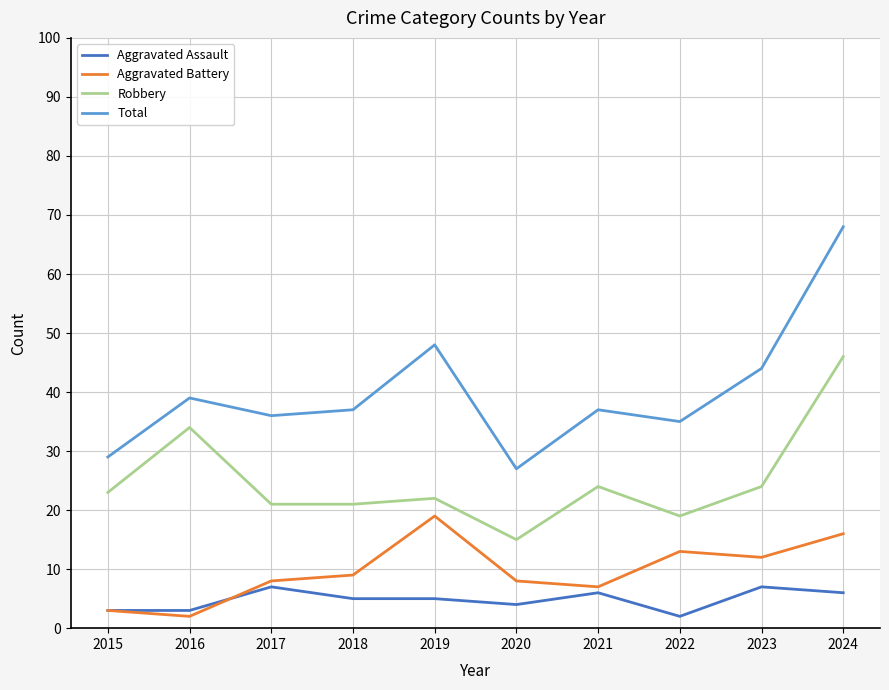

What are all the series names shown in the legend?

Aggravated Assault, Aggravated Battery, Robbery, Total